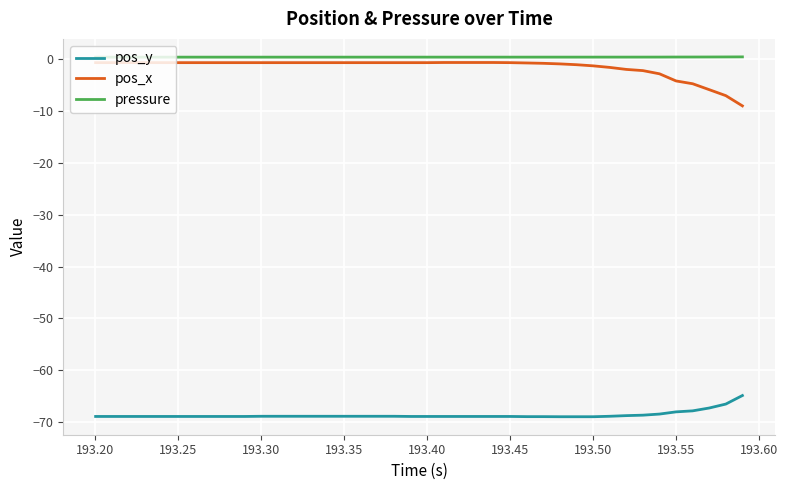

What is the smallest value displayed?

-68.9